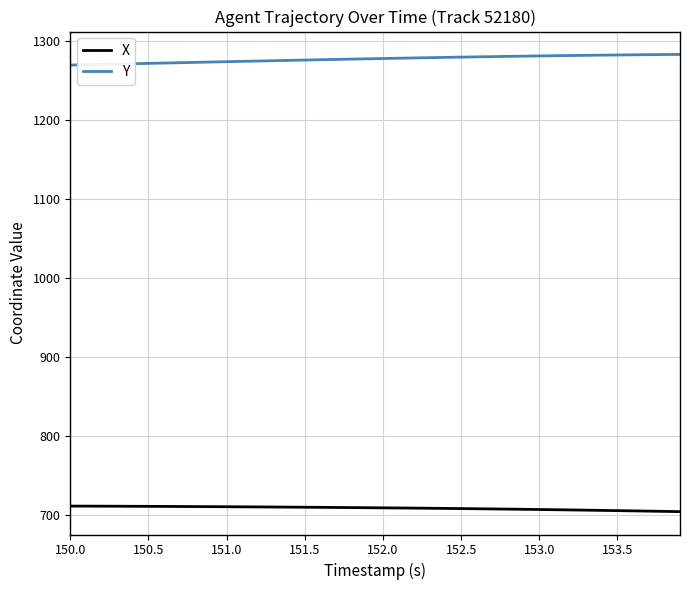

Rank the series by their average value, from highest to lowest.

Y, X